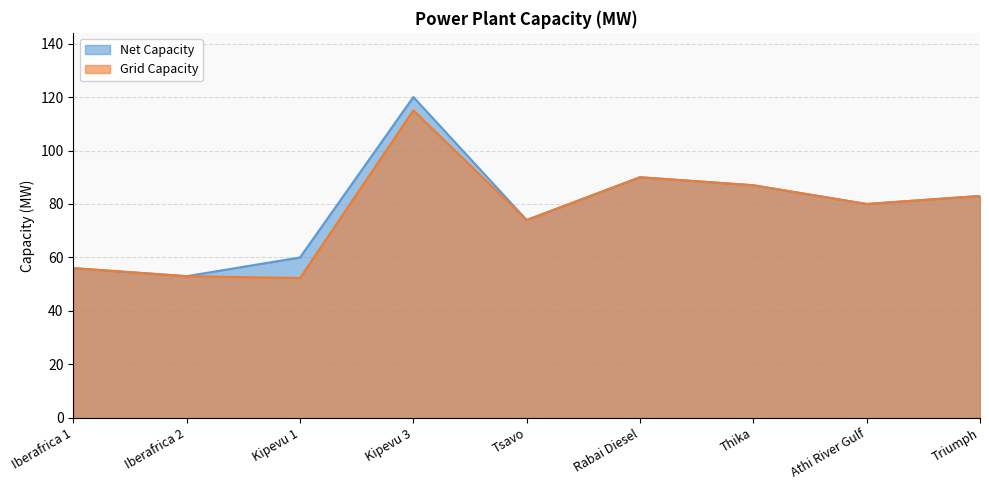

How many interior local valleys does the Net Capacity series have?

3